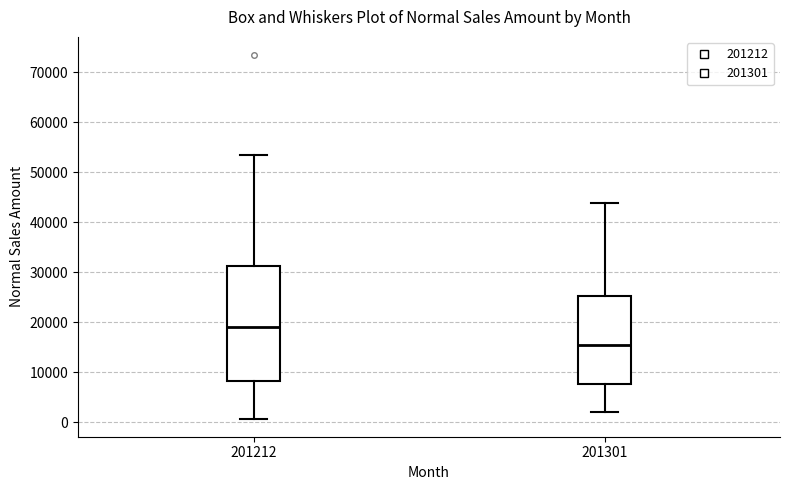

Where does the upper whisker of the box at x = 201301 end on the y-axis? The values are not printed on the chart, so give them approximately, as read against the axis.

44000